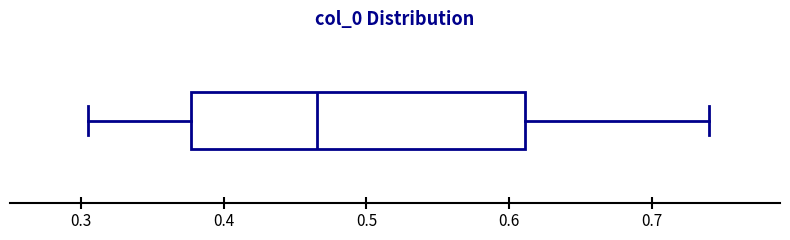

Transcribe this box plot: give where the median line is, the range the box spans, and where the two whiskers end, as read against the x-axis. The values are not printed on the chart, so give them approximately, as read against the axis.

median 0.47, box 0.38 to 0.61, whiskers 0.30 to 0.74